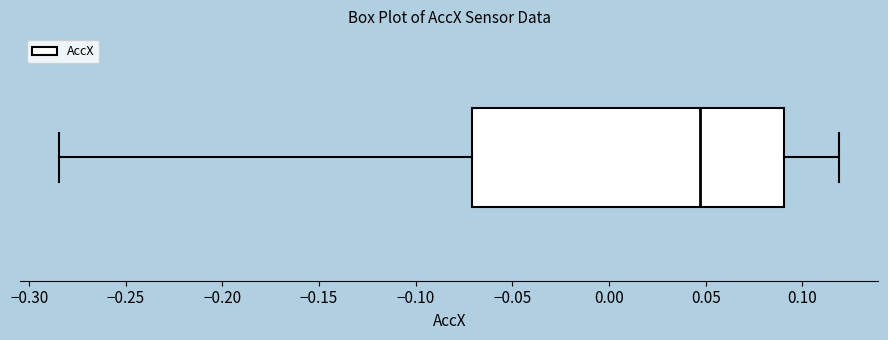

Transcribe this box plot: give where the median line is, the range the box spans, and where the two whiskers end, as read against the x-axis. The values are not printed on the chart, so give them approximately, as read against the axis.

median 0.045, box -0.070 to 0.090, whiskers -0.285 to 0.120